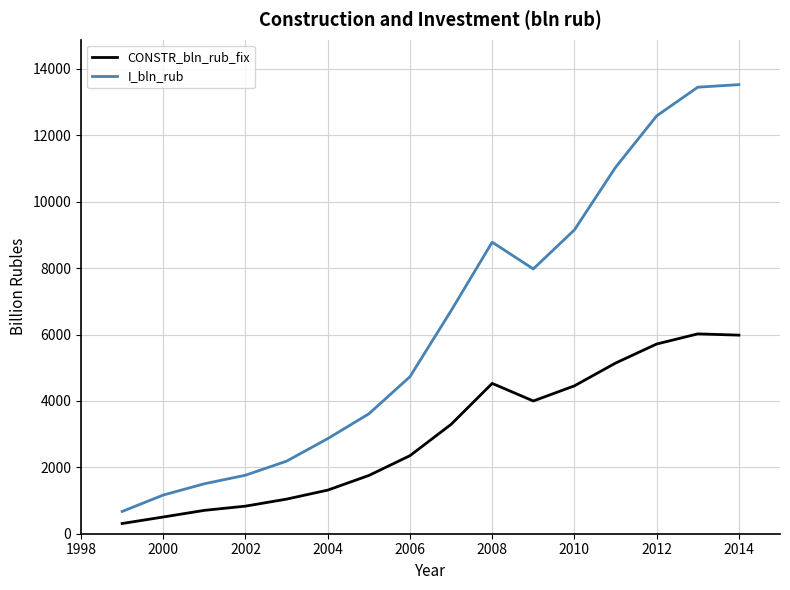

What is the minimum value for I_bln_rub?

670.4